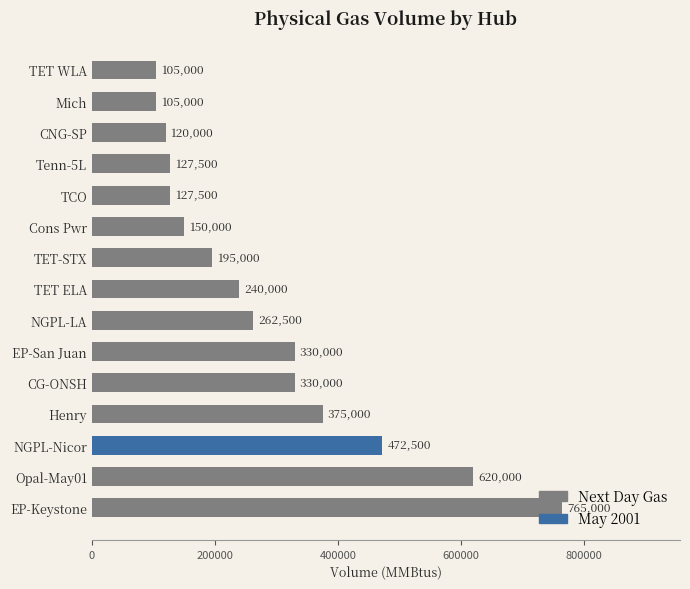

True or false: the data shows 947641 at Opal-May01.

False